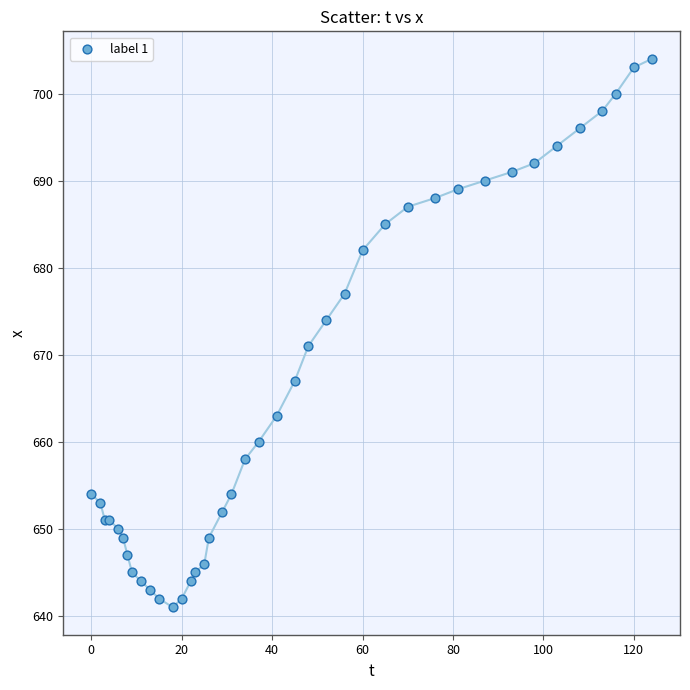

What Y value in the scatter plot is closest to 672?

671